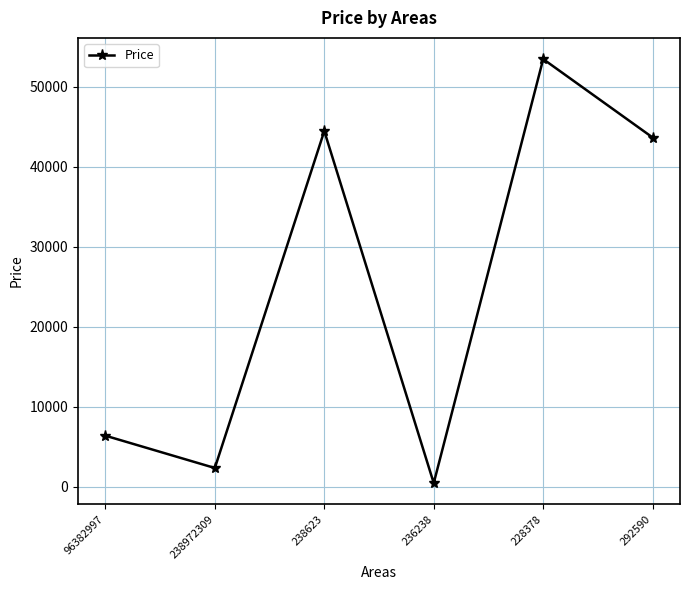

What is the minimum value shown in the chart?

445